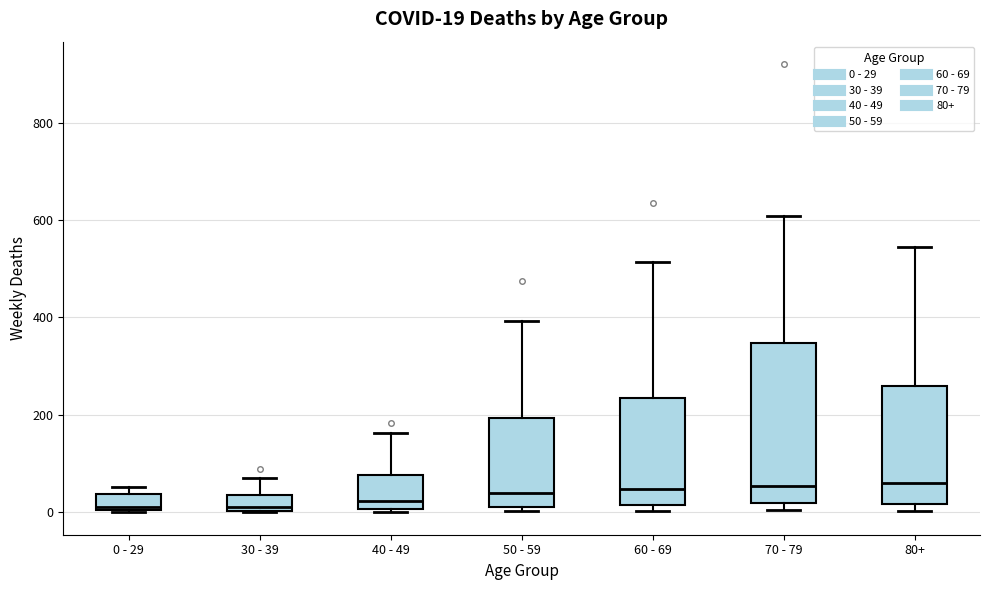

Which box is the tallest, from its lower edge to its upper edge?

70 - 79